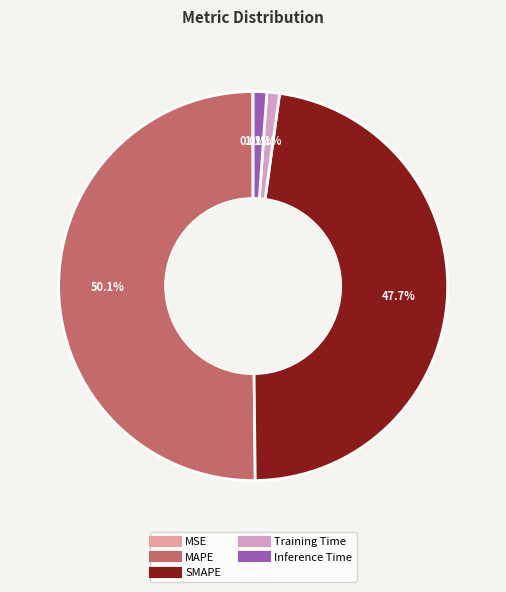

Which slice is the largest?

MAPE